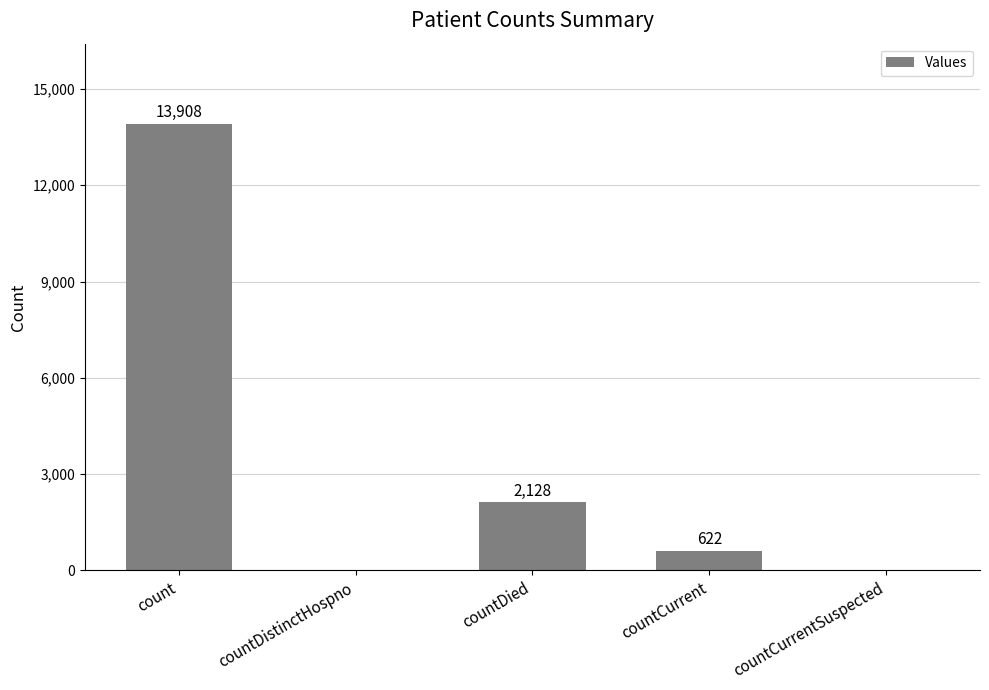

Where is the data nearest to the value 6954?

countDied